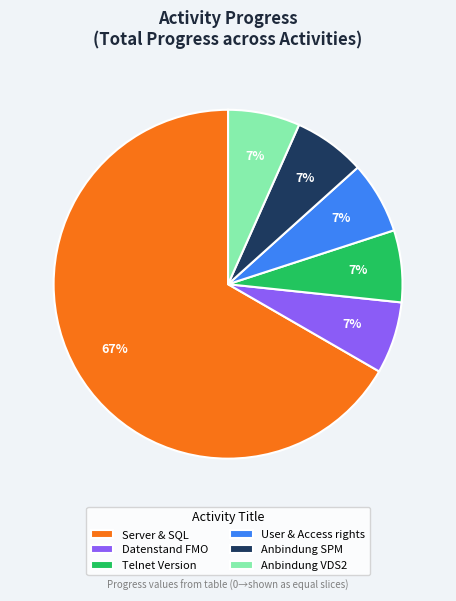

What is the largest slice in the pie chart?

Server & SQL